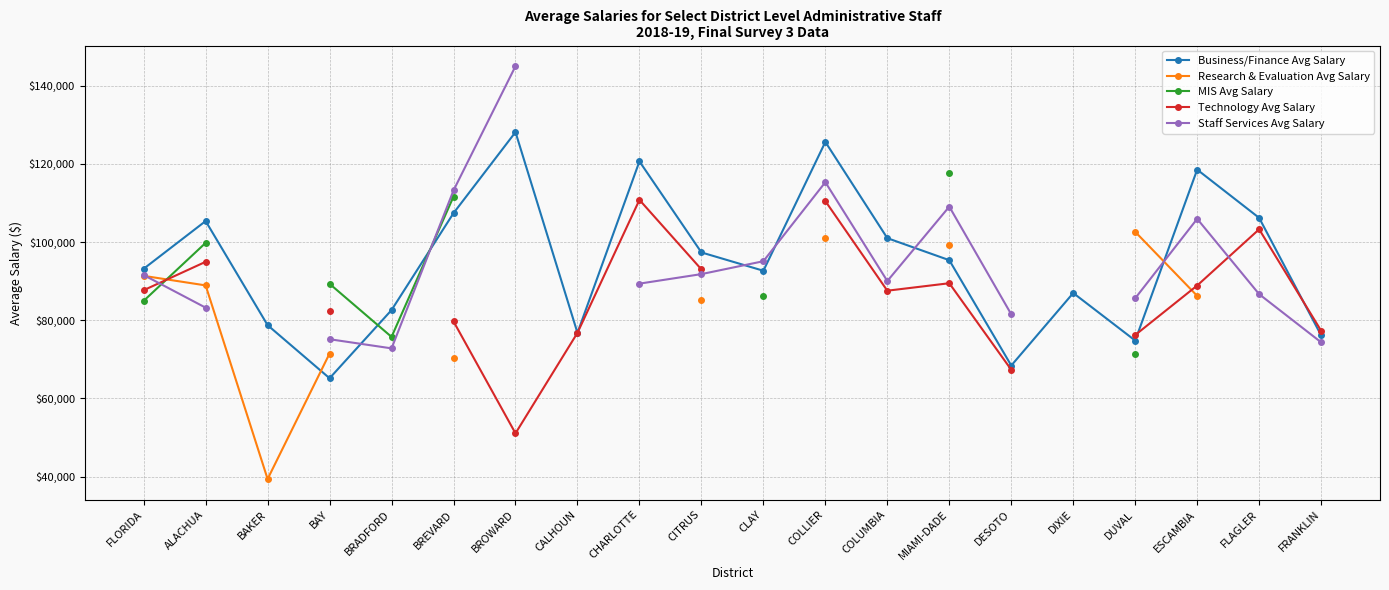

Which series has the largest range (max minus min)?

Staff Services Avg Salary